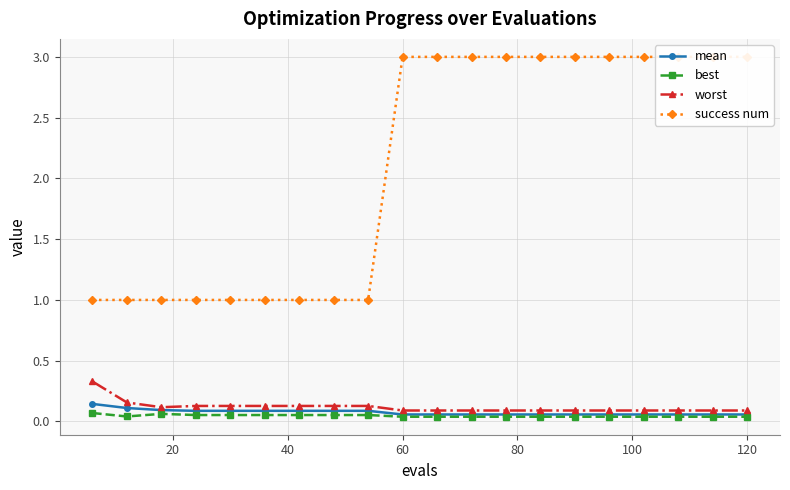

How many mean values are between 0 and 1?

20